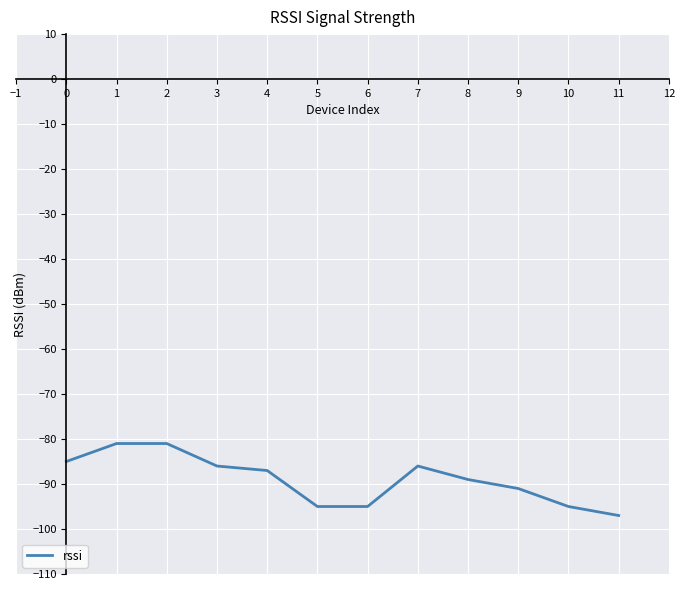

What is the maximum value shown in the chart?

-81